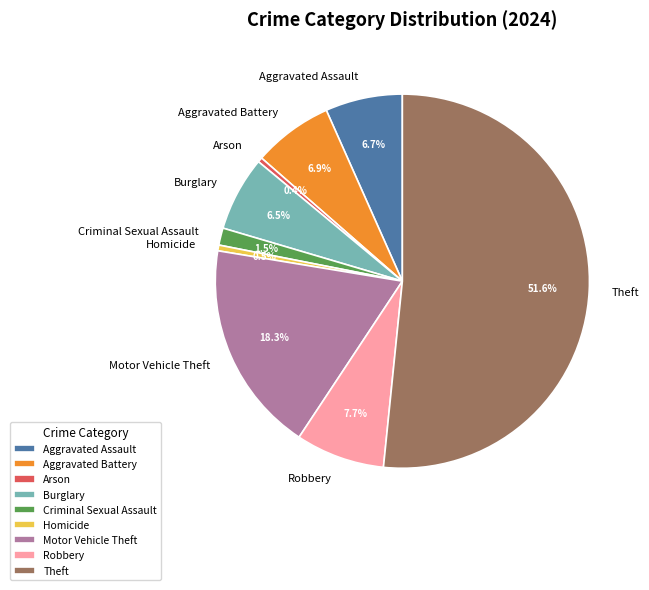

Which category has the biggest portion of the pie?

Theft